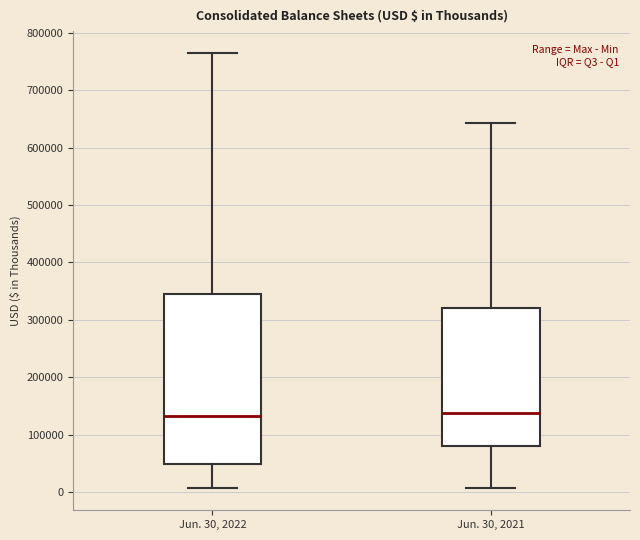

Which box is the tallest, from its lower edge to its upper edge?

Jun. 30, 2022